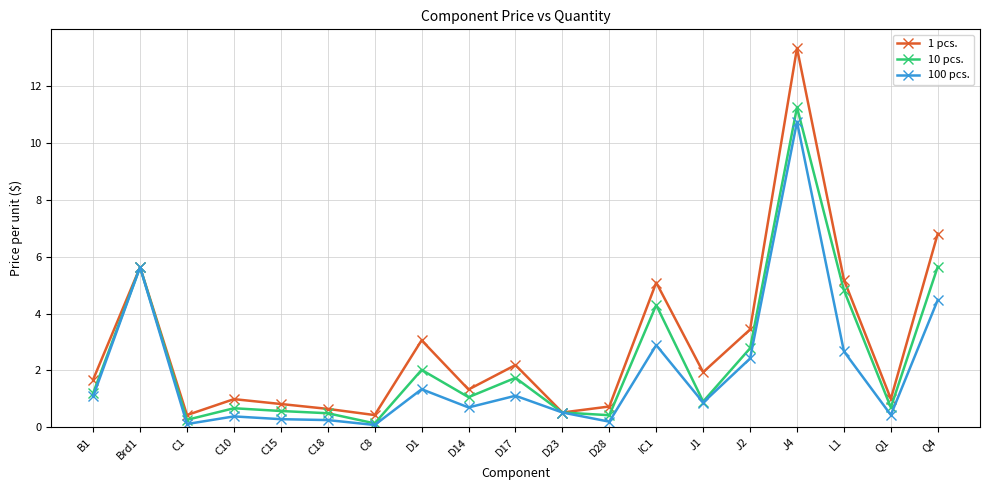

At which category is the sum across all series the highest?

J4